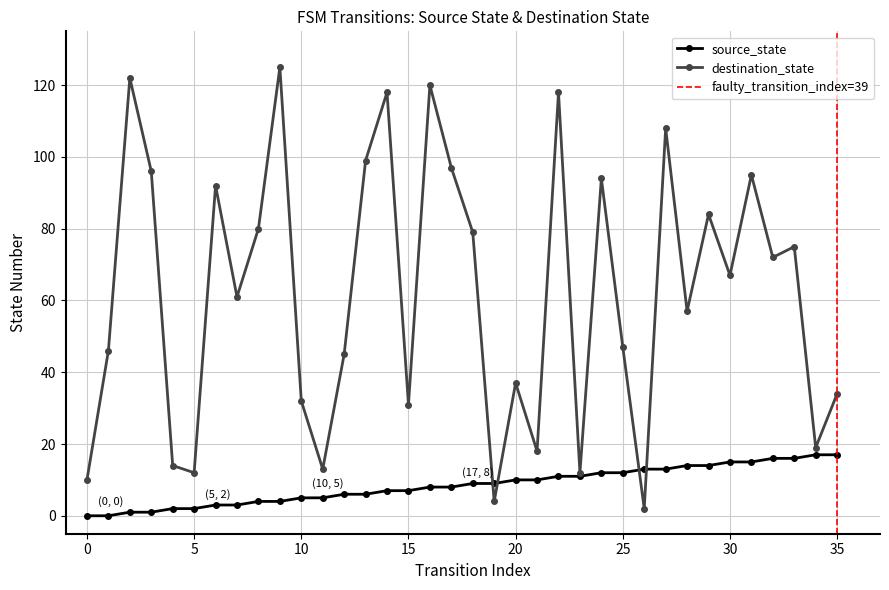

What is the value of the destination_state point at the 10th from the left?

125